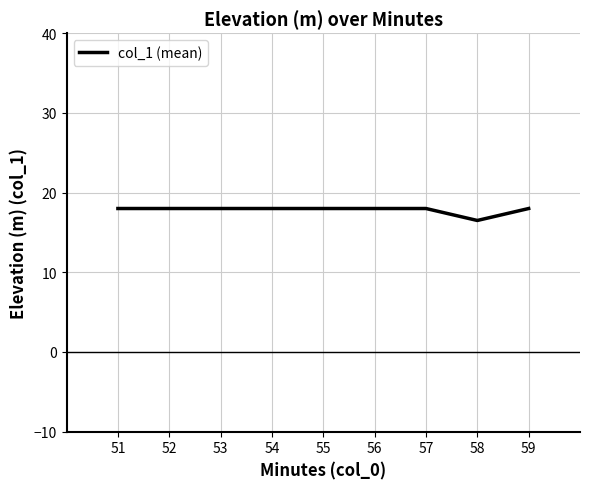

Reading left to right, what are all the values shown in this chart?

18.0	18.0	18.0	18.0	18.0	18.0	18.0	16.5	18.0